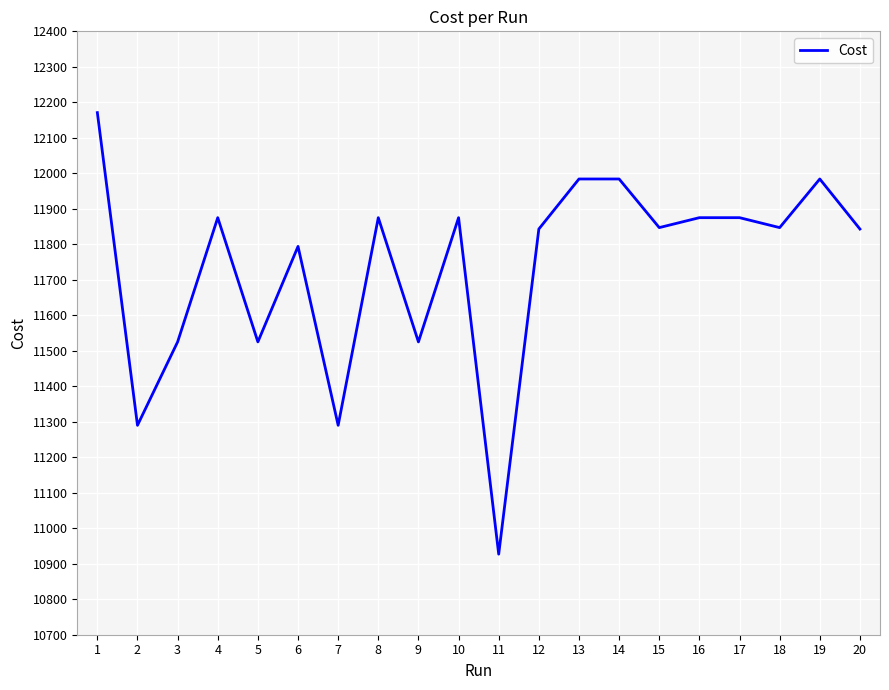

Count the number of values greater than 11847.

10